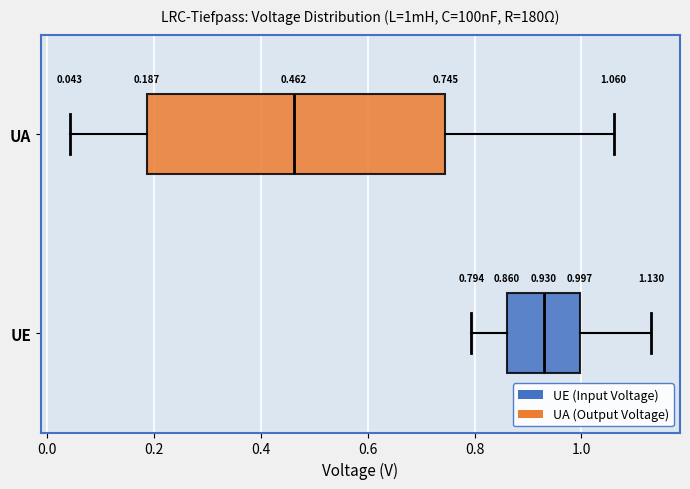

Comparing the boxes themselves (not the whiskers), which one is the widest?

UA